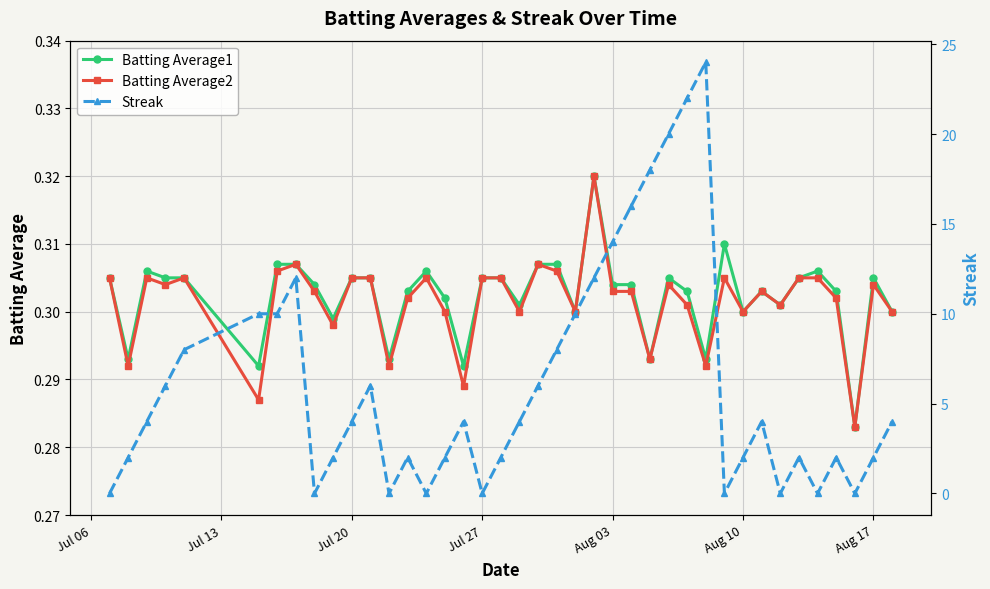

Rank the series by their maximum value, from highest to lowest.

Streak, Batting Average1, Batting Average2